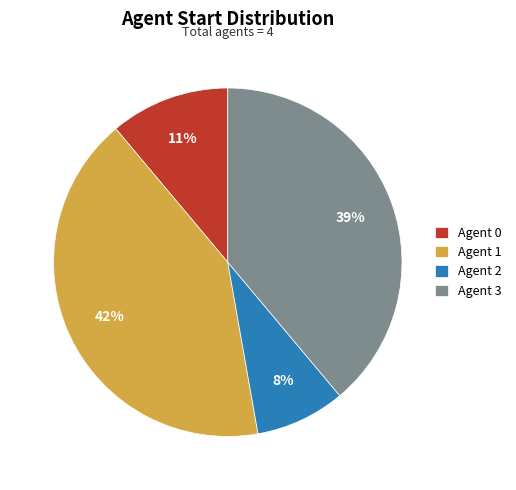

Rank the categories by value from highest to lowest.

Agent 1, Agent 3, Agent 0, Agent 2